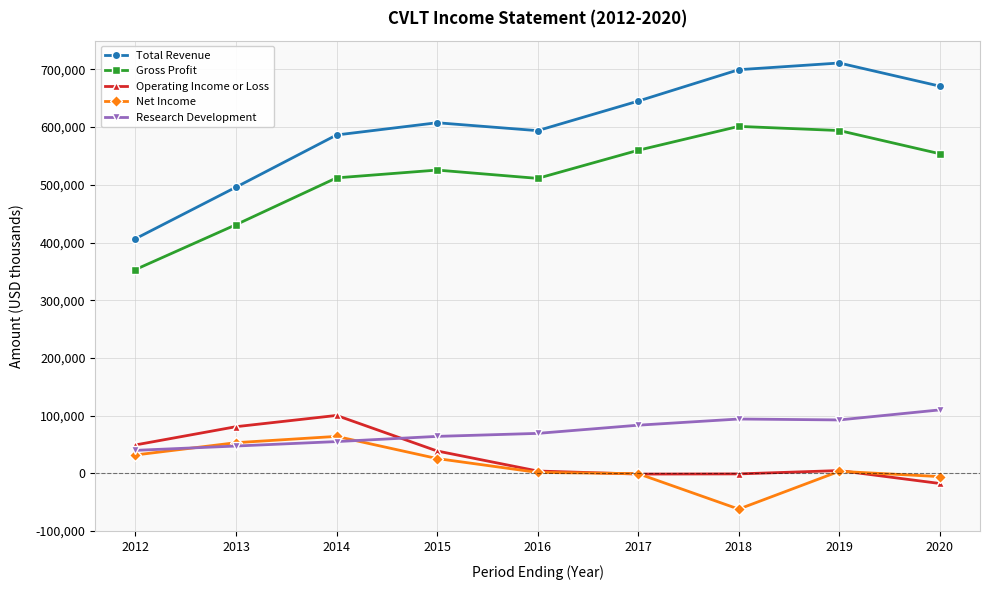

True or false: Net Income has more than 0 points higher than both neighbors.

True